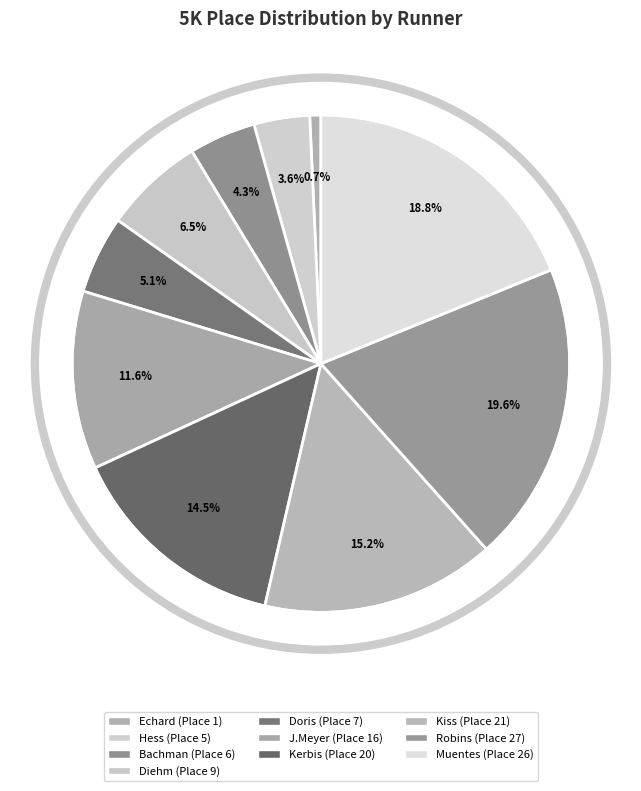

How many segments does this pie chart have?

10